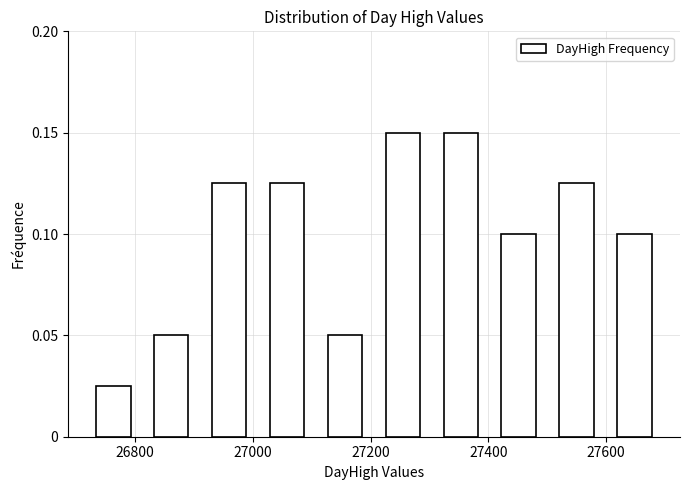

Reading left to right, transcribe this chart: for each bar, give the range it covers on the x-axis and its height. Neither the bar edges nor the heights are printed on the chart, so give them approximately, as read against the axes.

26720 to 26820: 0.025
26820 to 26920: 0.050
26920 to 27000: 0.125
27000 to 27100: 0.125
27100 to 27200: 0.050
27200 to 27300: 0.150
27300 to 27400: 0.150
27400 to 27500: 0.100
27500 to 27600: 0.125
27600 to 27700: 0.100